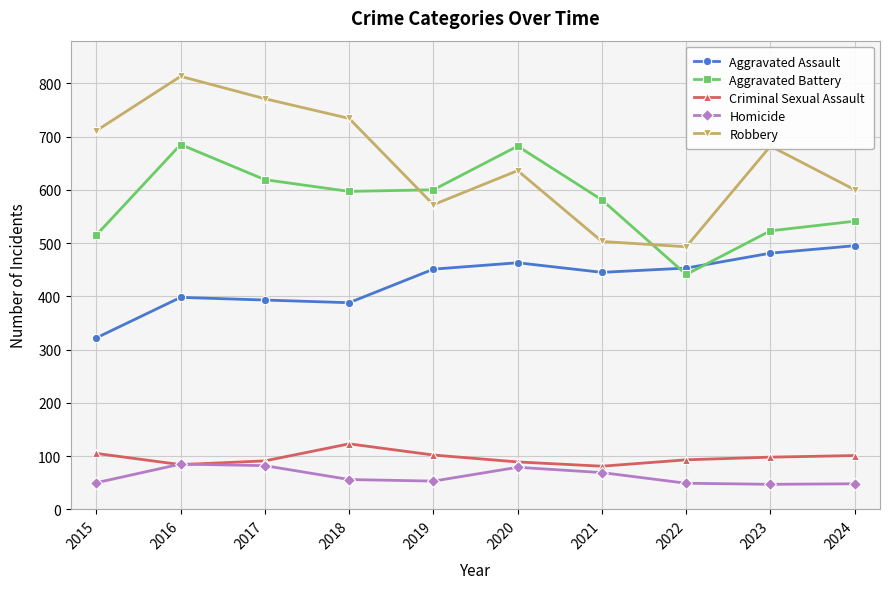

The Aggravated Battery series shows 619 at 2017. True or false?

True